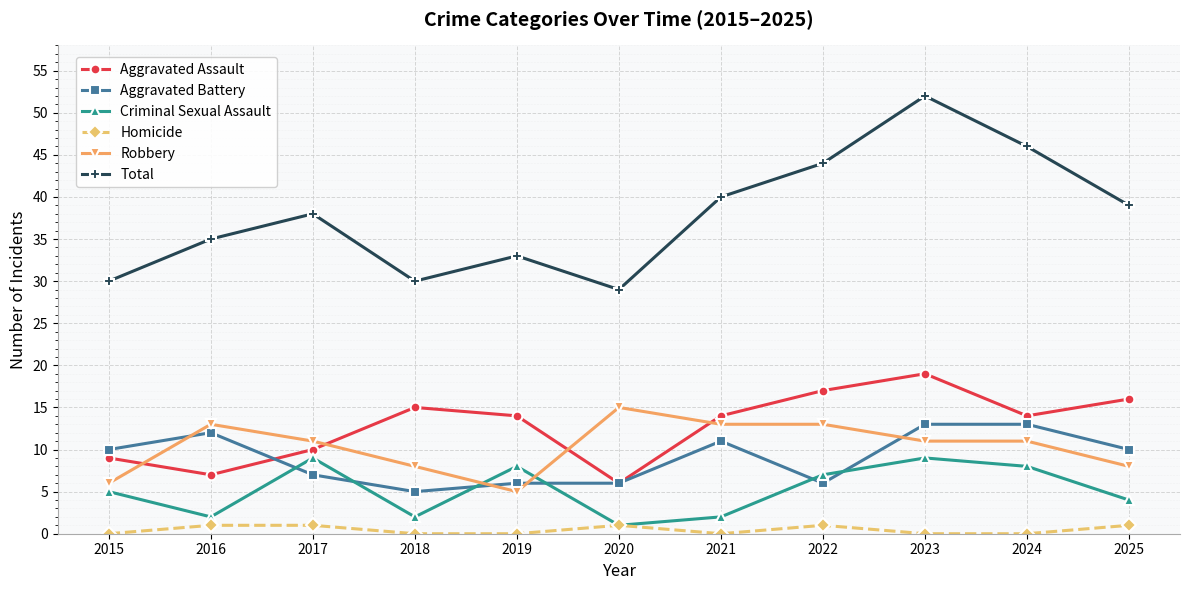

At which category is the sum across all series the highest?

2023